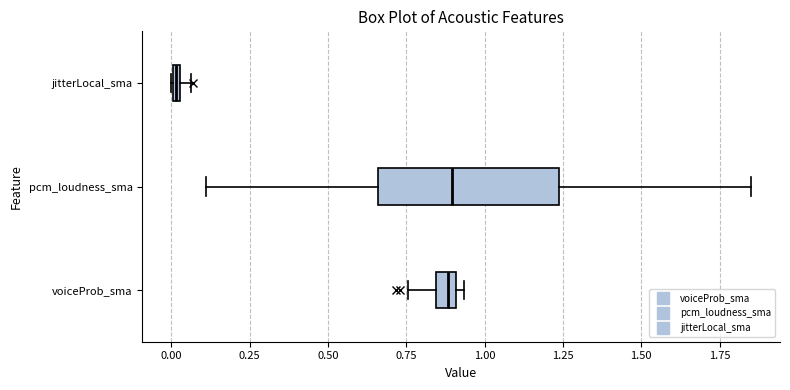

Where does the right whisker of the box for pcm_loudness_sma end on the x-axis? The values are not printed on the chart, so give them approximately, as read against the axis.

1.85